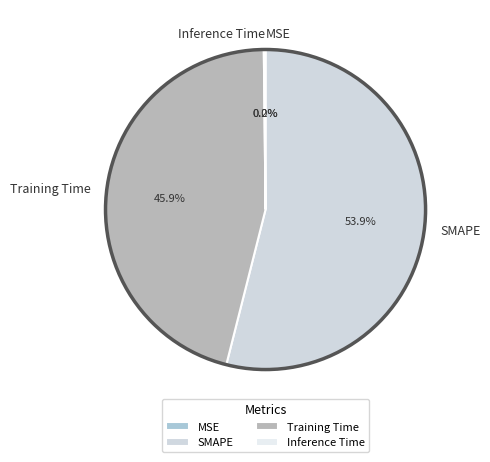

What percentage is NOT represented by SMAPE?

46.1%